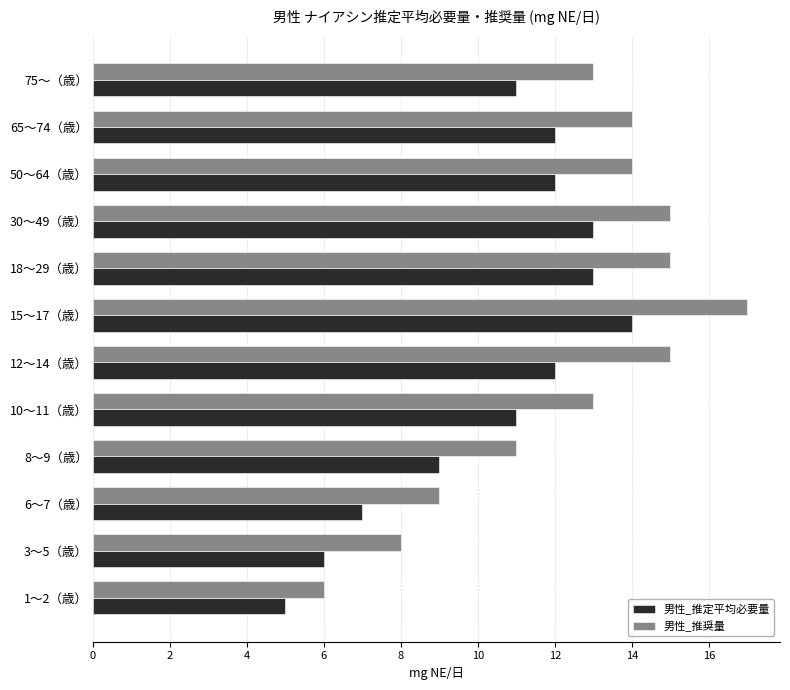

What is the difference between the second highest and second lowest values in the 男性_推定平均必要量 series?

7